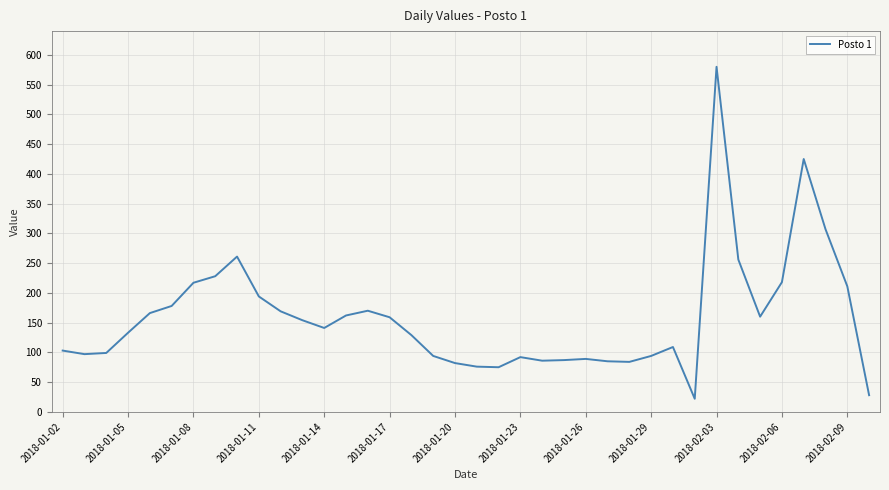

What is the minimum value shown in the chart?

22